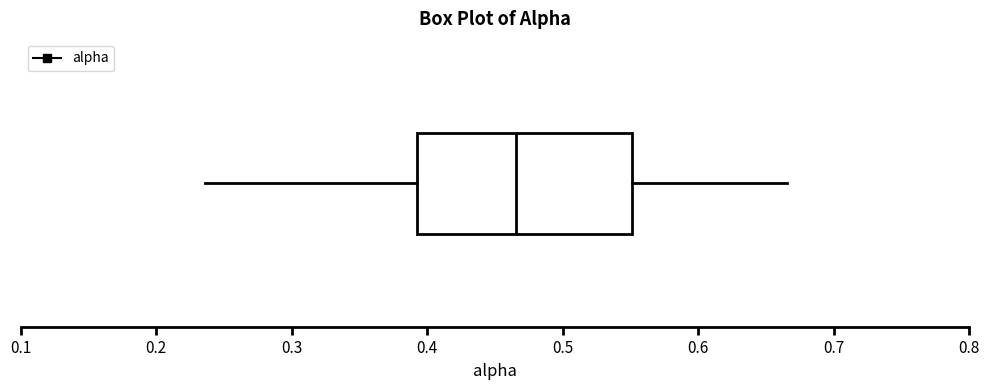

Where is the left edge of the box on the x-axis? The values are not printed on the chart, so give them approximately, as read against the axis.

0.39